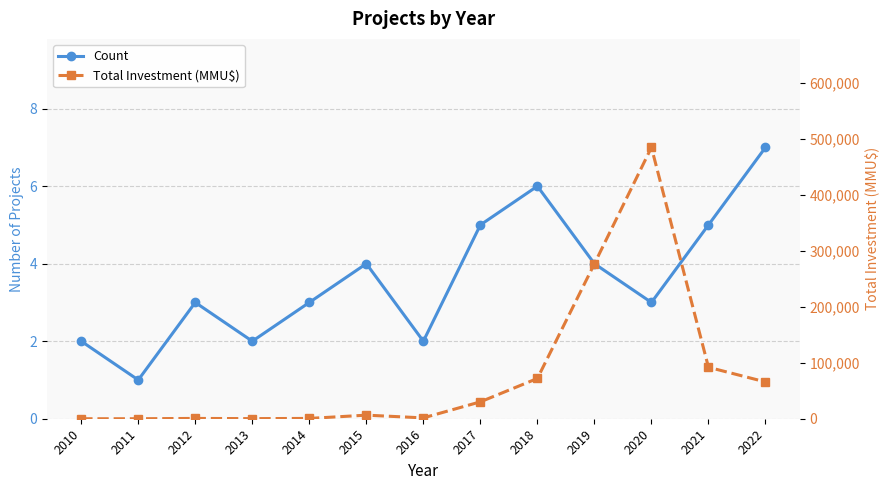

Reading right to left, what are all the values shown in this chart?

Count: 7	5	3	4	6	5	2	4	3	2	3	1	2
Total Investment (MMU$): 65780	92000	485000	277000	72000	30200	1500	6400	550	200	550	0	0